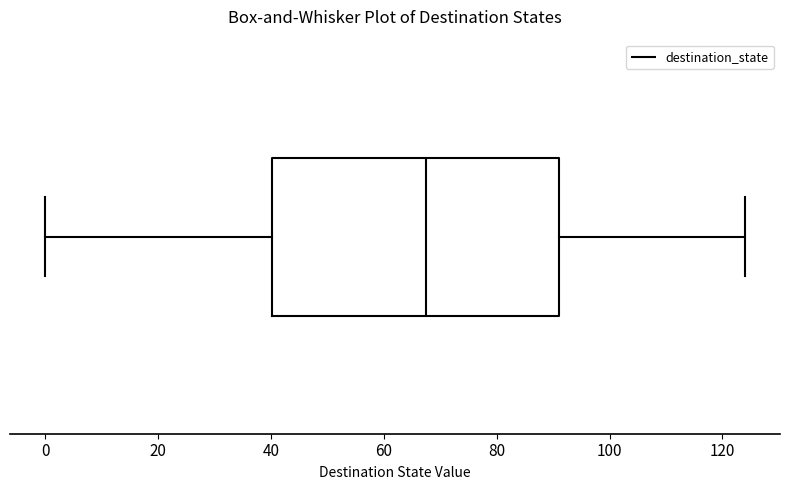

Transcribe this box plot: give where the median line is, the range the box spans, and where the two whiskers end, as read against the x-axis. The values are not printed on the chart, so give them approximately, as read against the axis.

median 68, box 40 to 92, whiskers 0 to 124